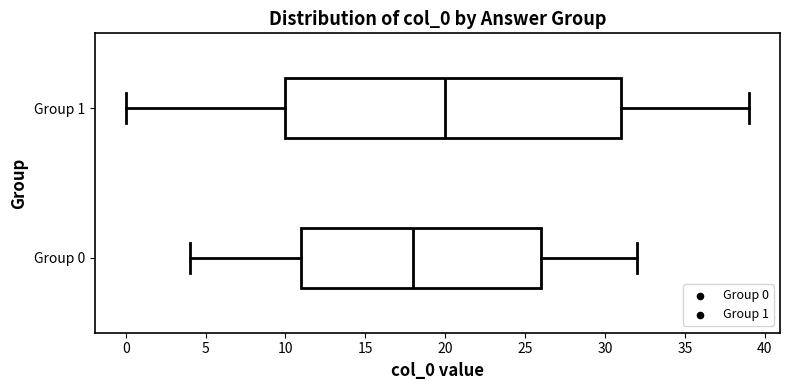

Reading bottom to top, transcribe this box plot: for each box, give where its median line is, the range the box spans, and where its two whiskers end, as read against the x-axis. The values are not printed on the chart, so give them approximately, as read against the axis.

Group 0: median 18, box 11 to 26, whiskers 4 to 32
Group 1: median 20, box 10 to 31, whiskers 0 to 39